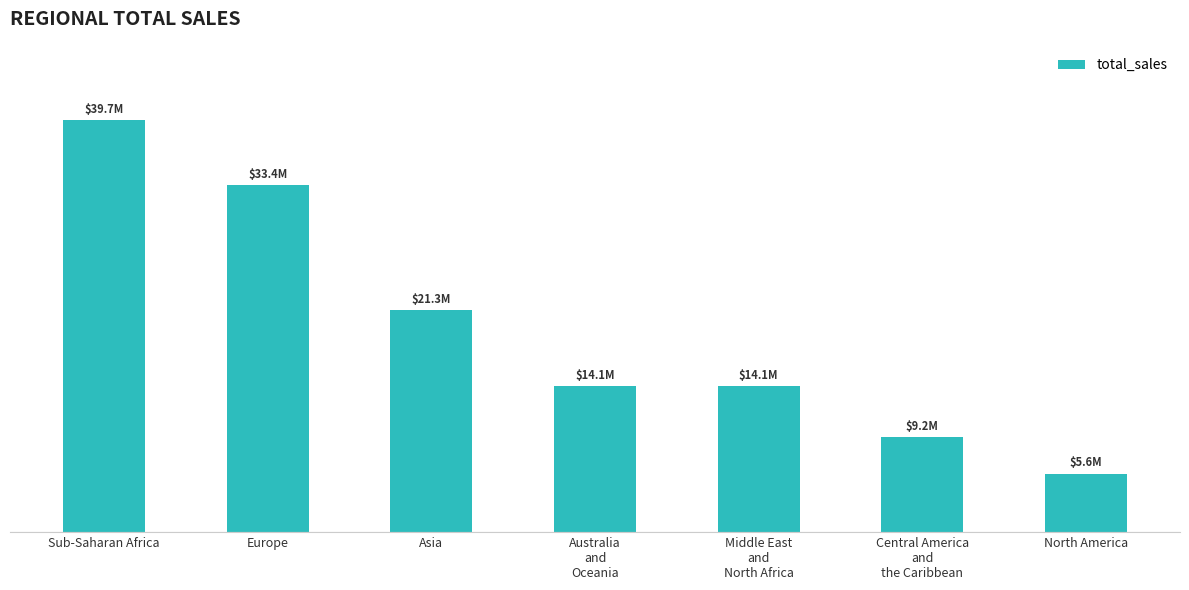

Reading right to left, list all the values displayed in this chart.

North America=5643356.5	Central America
and
the Caribbean=9170385.5	Middle East
and
North Africa=14052706.6	Australia
and
Oceania=14094265.1	Asia=21347091.0	Europe=33368932.1	Sub-Saharan Africa=39672031.4